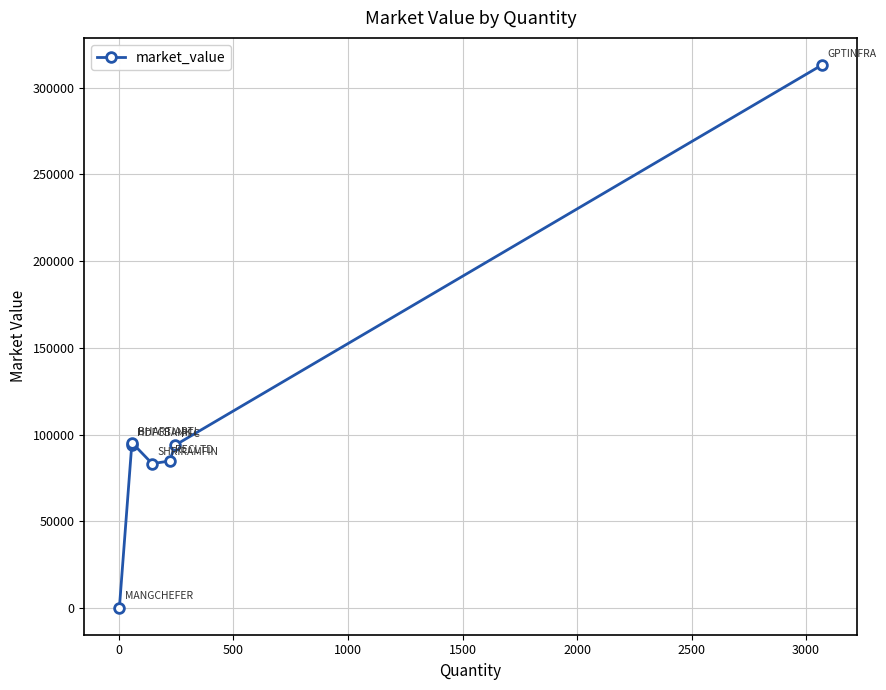

What is the difference between the maximum and minimum values?

312747.3